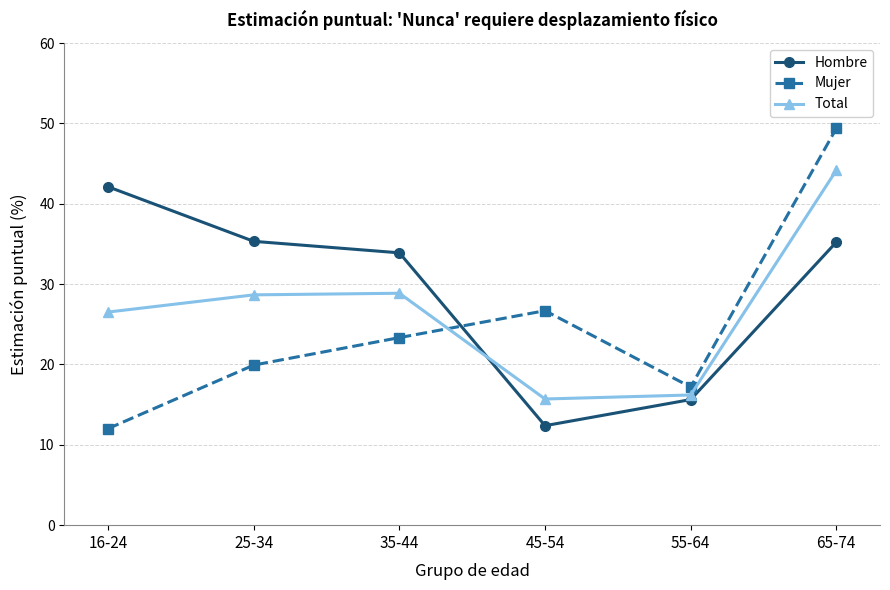

What is the spread (max minus min) of values at 25-34?

15.4